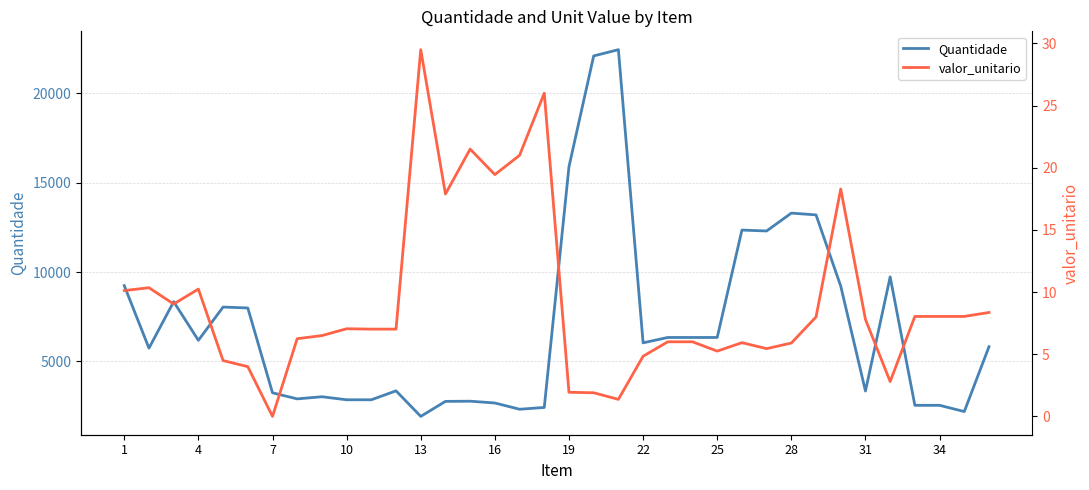

Reading left to right, transcribe all the data shown in this chart.

Quantidade: 9240.0	5740.0	8340.0	6180.0	8040.0	7990.0	3240.0	2900.0	3020.0	2850.0	2850.0	3350.0	1920.0	2760.0	2770.0	2670.0	2320.0	2420.0	15900.0	22100.0	22450.0	6038.0	6338.0	6338.0	6338.0	12350.0	12300.0	13300.0	13200.0	9210.0	3340.0	9730.0	2540.0	2540.0	2190.0	5820.0
valor_unitario: 10.1	10.3	9.0	10.2	4.5	4.0	0.0	6.2	6.5	7.0	7.0	7.0	29.5	17.9	21.5	19.4	21.0	26.0	1.9	1.9	1.4	4.8	6.0	6.0	5.2	5.9	5.5	5.9	8.0	18.3	7.8	2.8	8.0	8.0	8.0	8.4